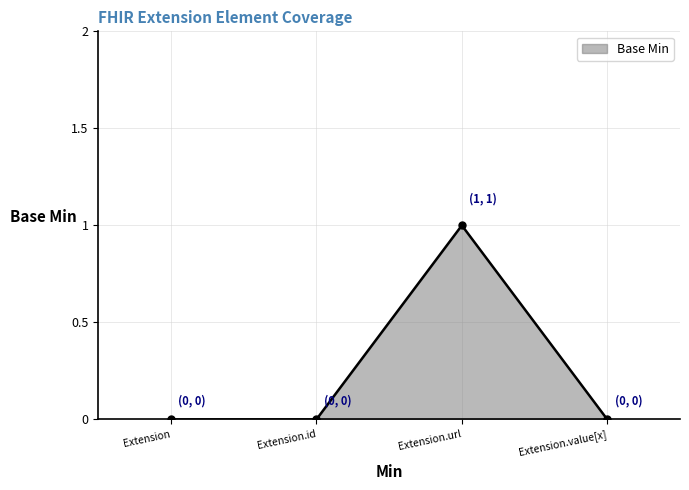

The chart shows a value of 0 at Extension. True or false?

True